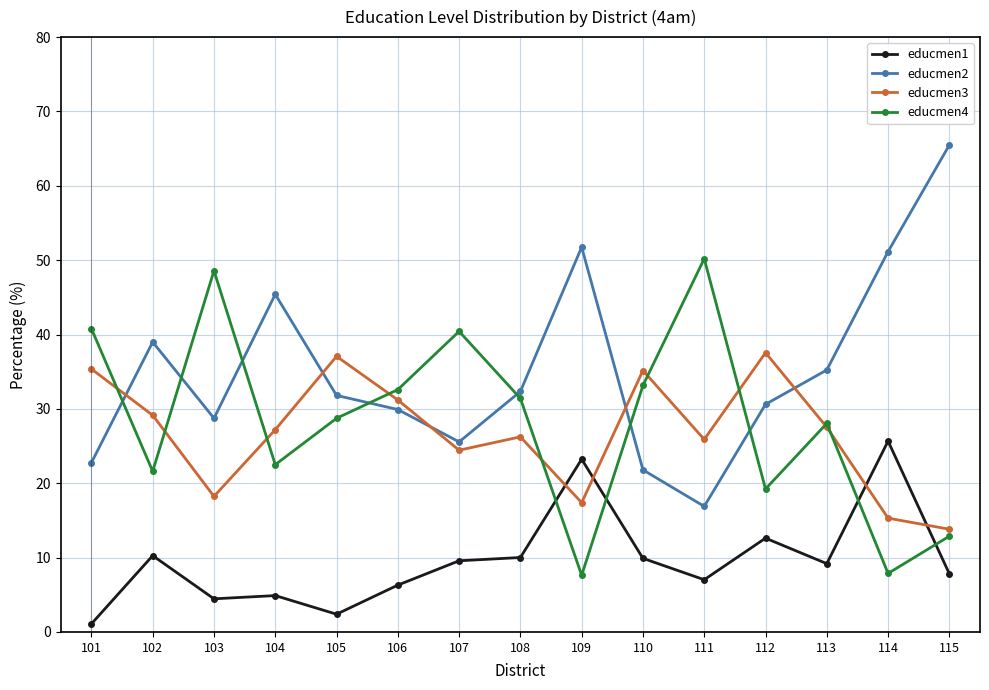

At how many categories does at least one series exceed 21?

15